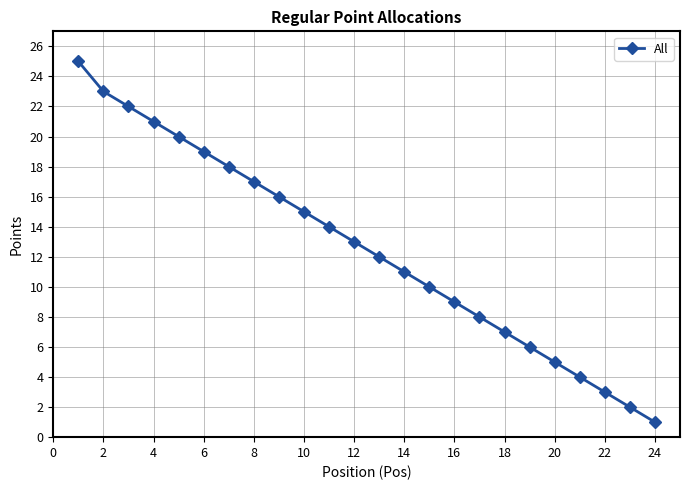

What is the greatest value displayed?

25